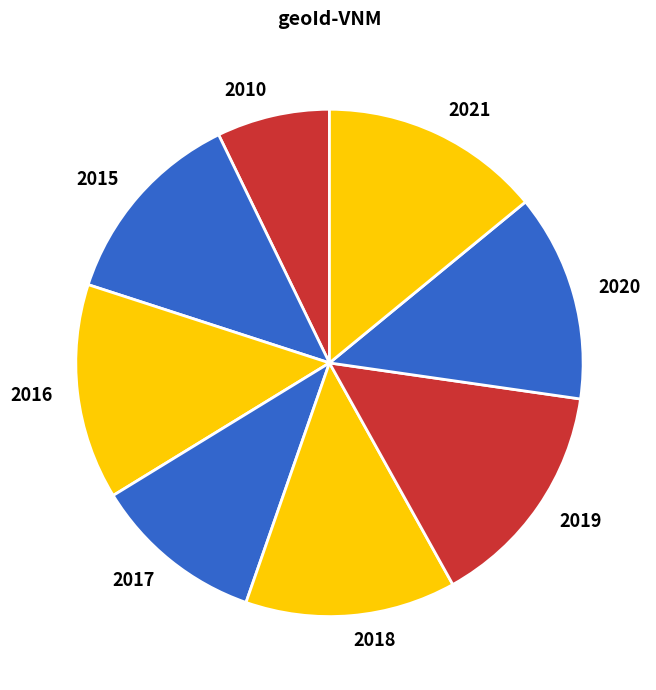

Which category has the smallest portion of the pie?

2010